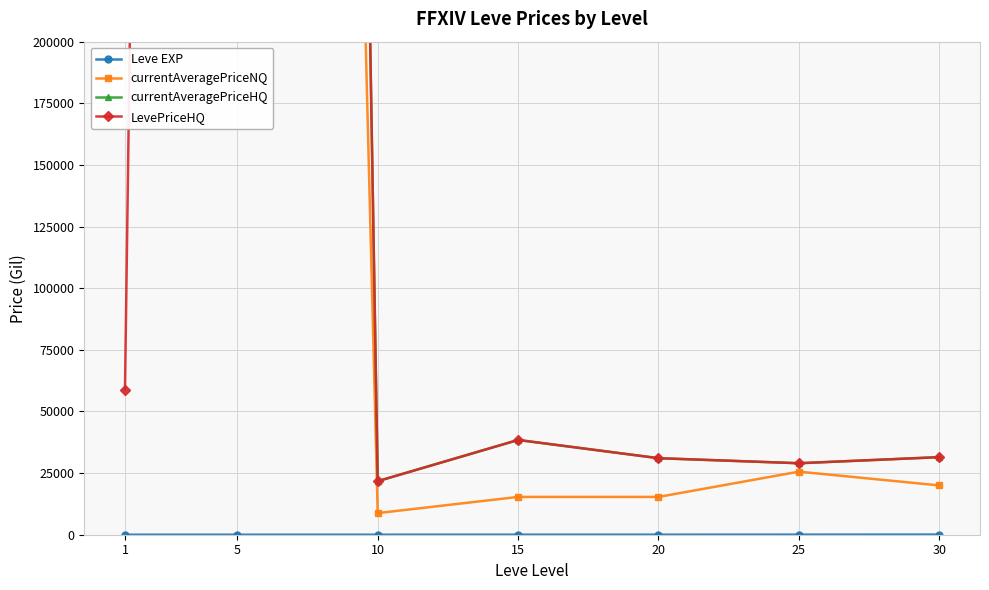

What are all the series names shown in the legend?

Leve EXP, currentAveragePriceNQ, currentAveragePriceHQ, LevePriceHQ